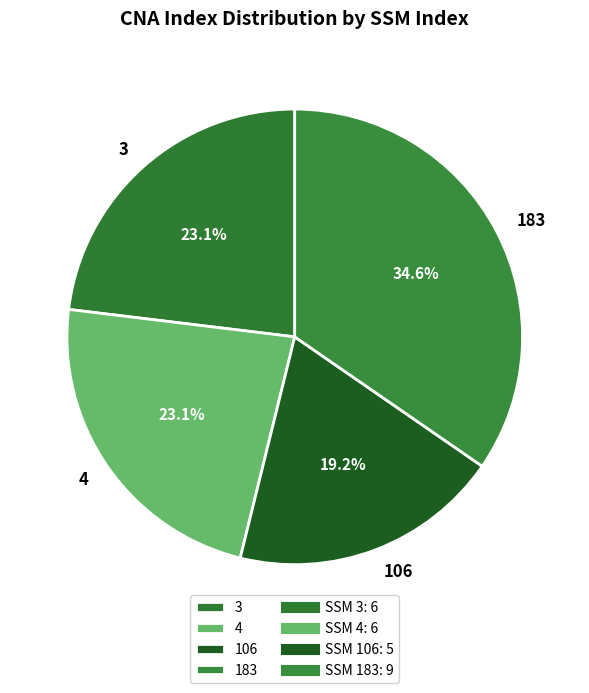

What is the ratio of the value at 106 to the value at 4?

0.8